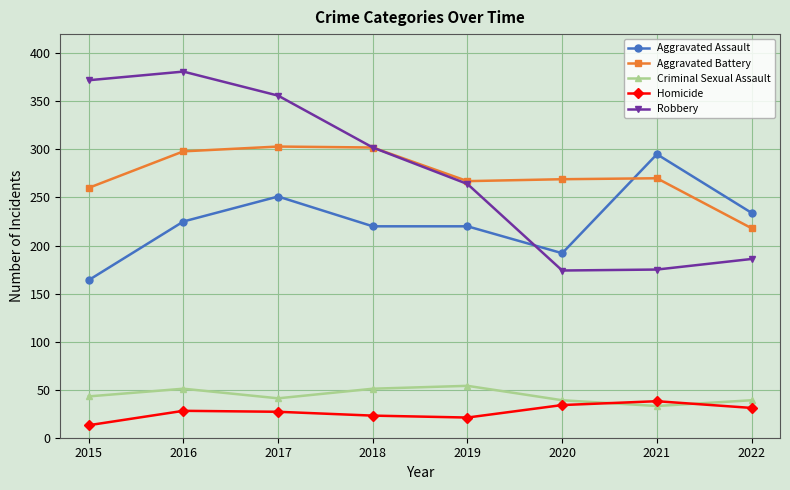

What is the total value across all series at 2017?

978